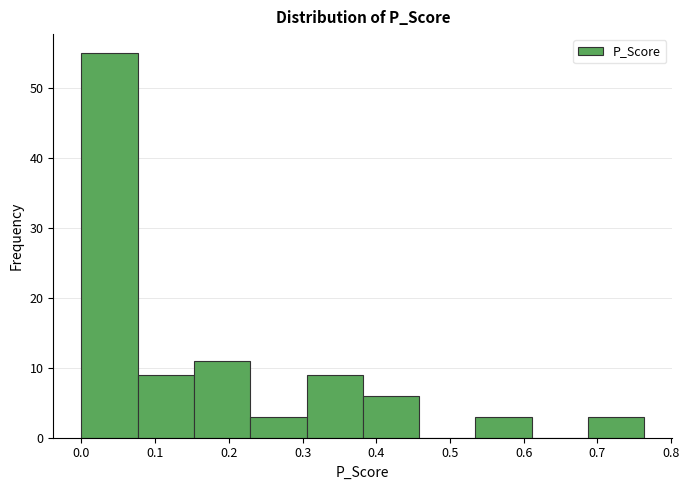

Reading left to right, transcribe this chart: for each bar, give the range it covers on the x-axis and its height. Neither the bar edges nor the heights are printed on the chart, so give them approximately, as read against the axes.

0.00 to 0.08: 55
0.08 to 0.15: 9
0.15 to 0.23: 11
0.23 to 0.31: 3
0.31 to 0.38: 9
0.38 to 0.46: 6
0.46 to 0.53: 0
0.53 to 0.61: 3
0.61 to 0.69: 0
0.69 to 0.76: 3